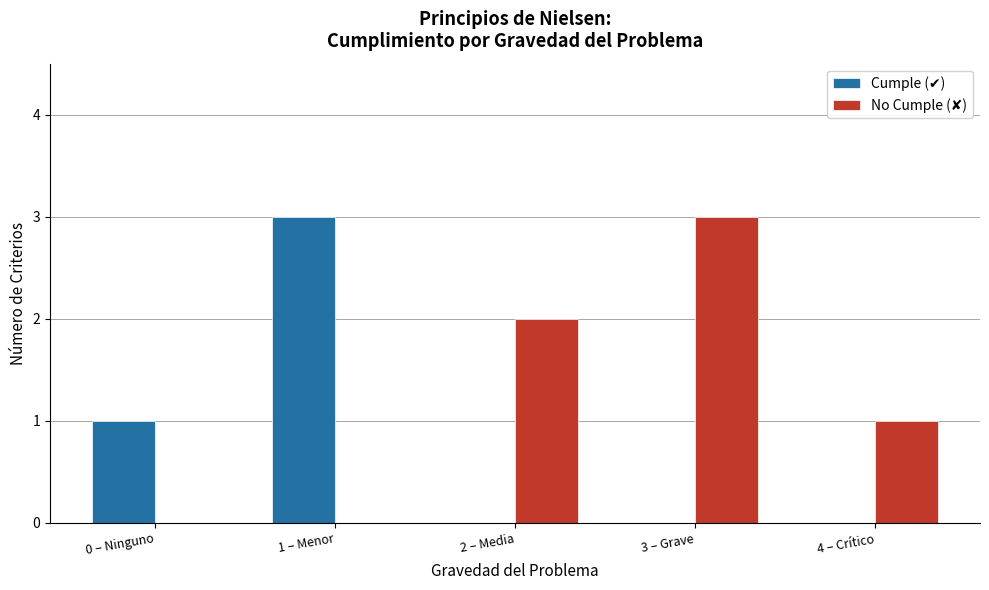

Count the number of data series in this chart.

2